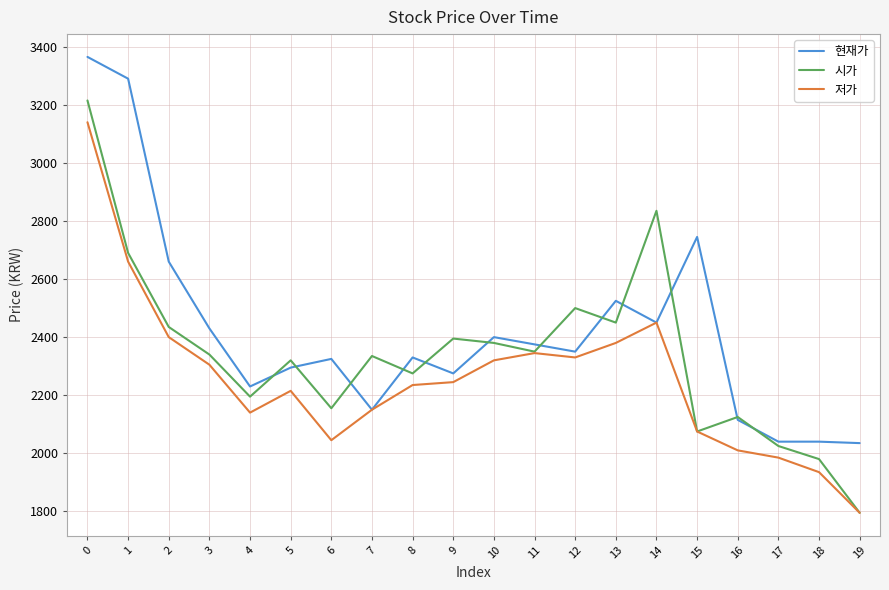

The value of 시가 at 0 is 5081. True or false?

False